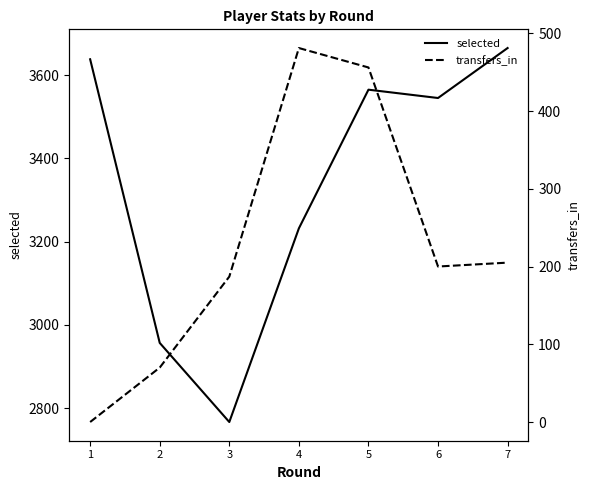

True or false: transfers_in and selected intersect in this chart.

False